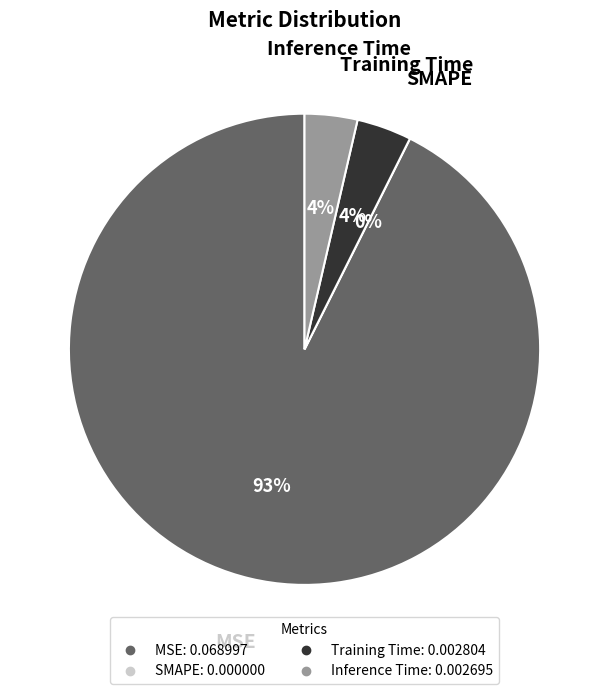

Is there a majority slice in this chart?

Yes